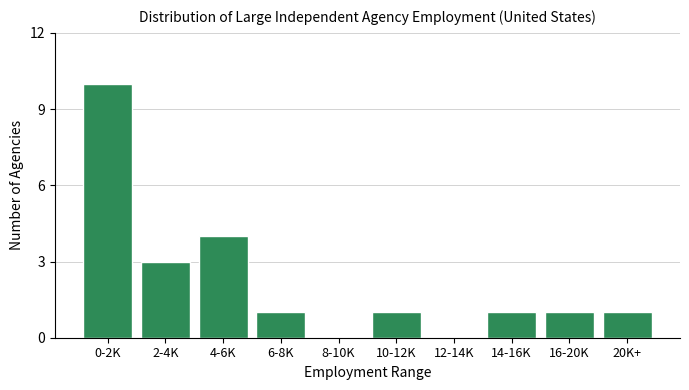

Reading left to right, what are all the values shown in this chart?

0-2K=10	2-4K=3	4-6K=4	6-8K=1	8-10K=0	10-12K=1	12-14K=0	14-16K=1	16-20K=1	20K+=1